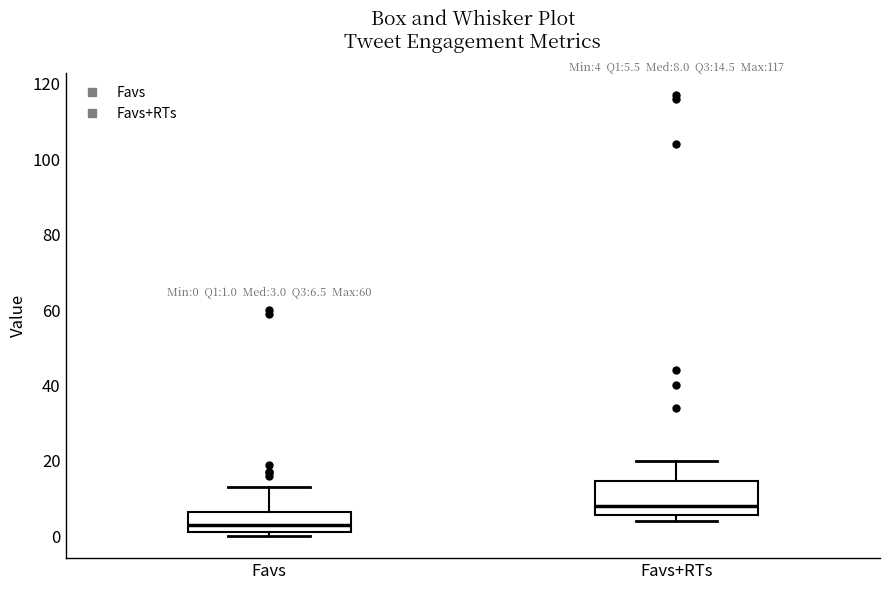

Comparing the boxes themselves (not the whiskers), which one is the tallest?

Favs+RTs